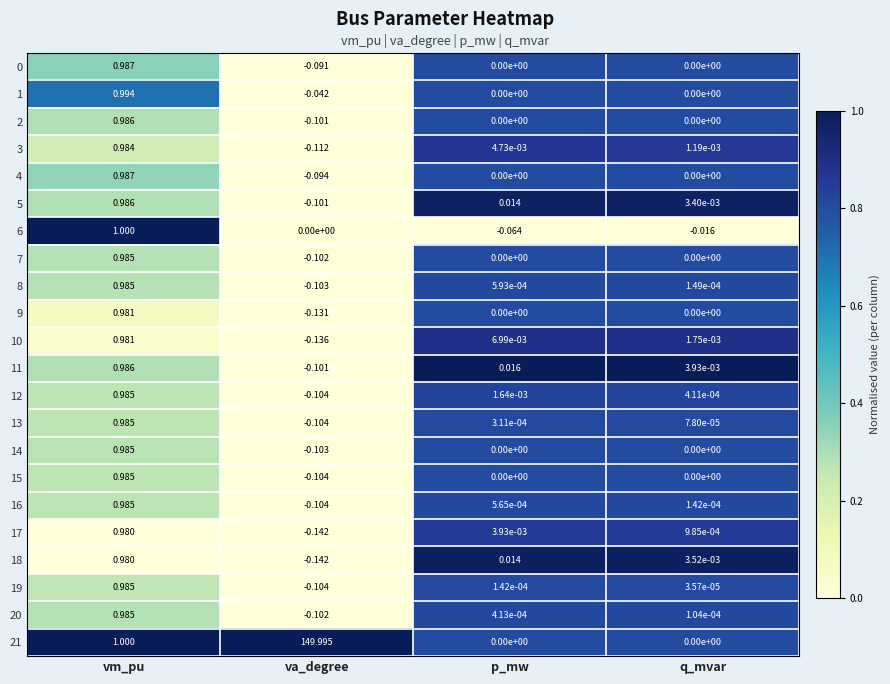

Where is 17 nearest to the value 0?

q_mvar